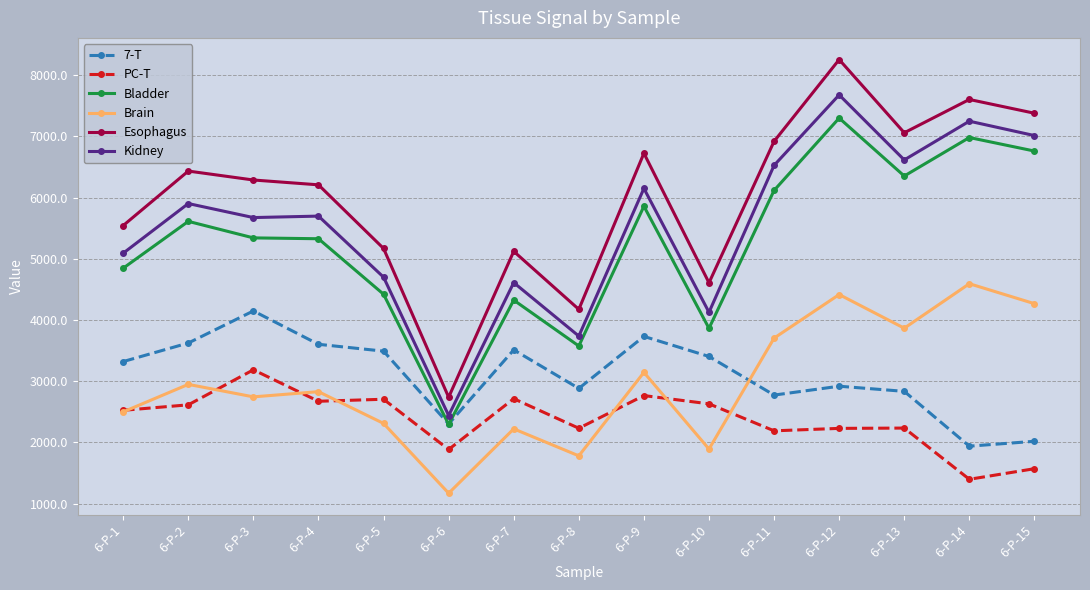

At which category does Kidney reach its first local peak?

6-P-2